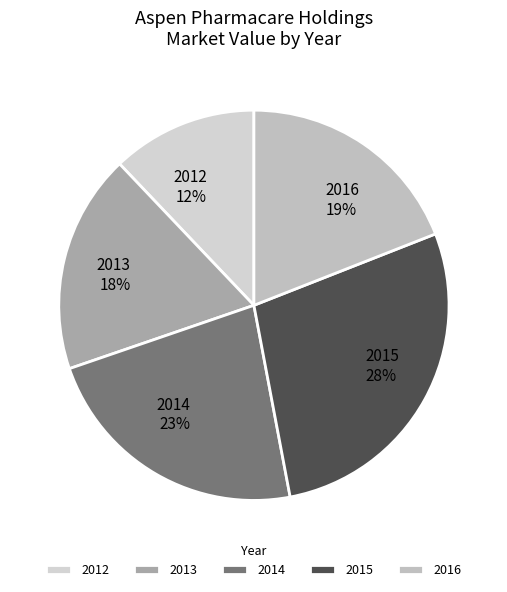

Is it true that 2016 is 19% of the pie?

True